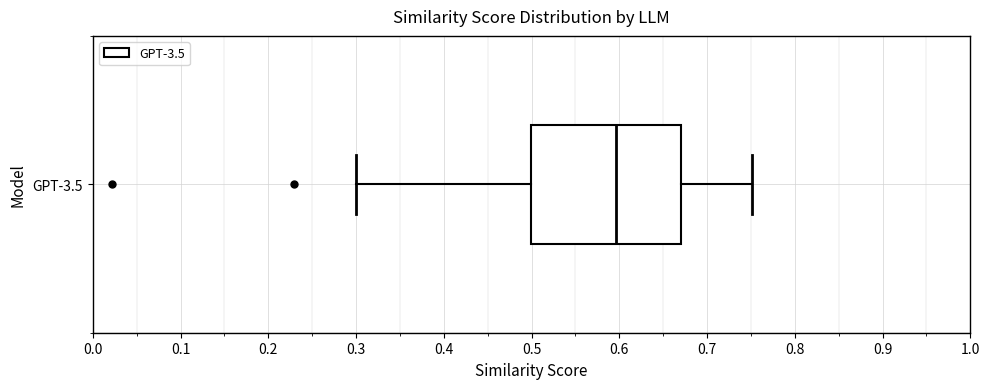

Where does the right whisker of the box for GPT-3.5 end on the x-axis? The values are not printed on the chart, so give them approximately, as read against the axis.

0.75